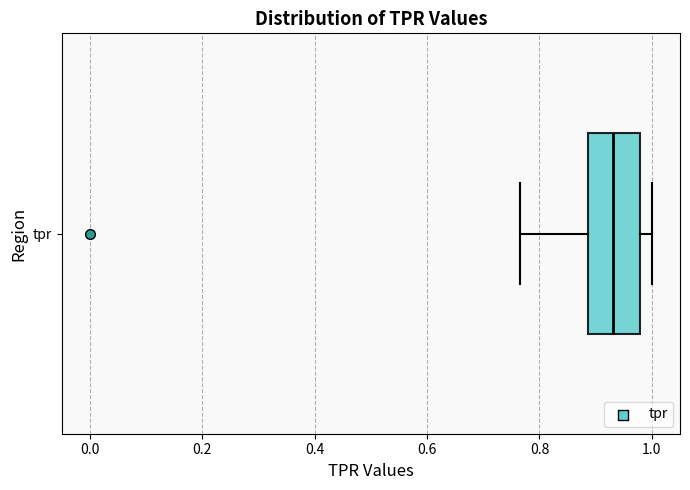

Where does the right whisker of the box for tpr end on the x-axis? The values are not printed on the chart, so give them approximately, as read against the axis.

1.00